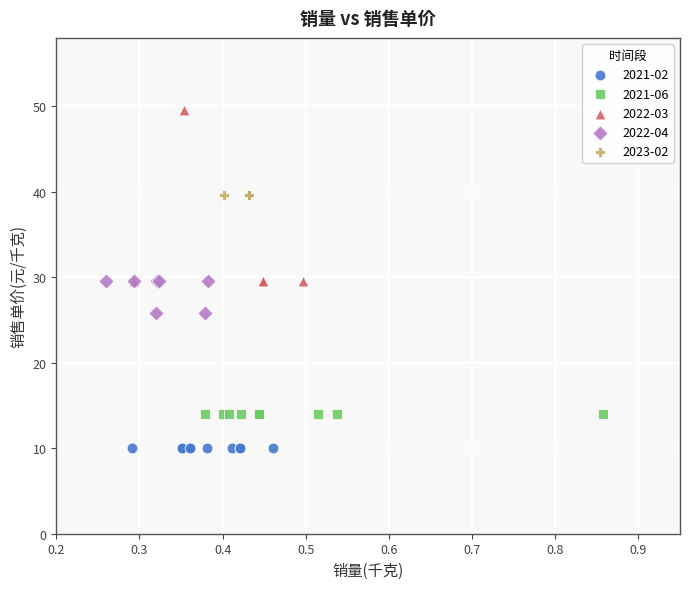

Which series contains the highest Y value?

2022-03